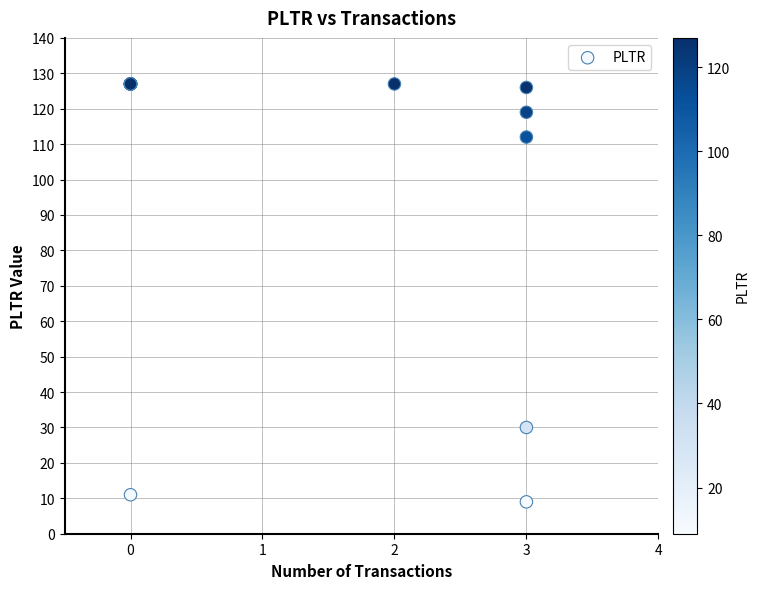

What Y value in the scatter plot is closest to 68?

30